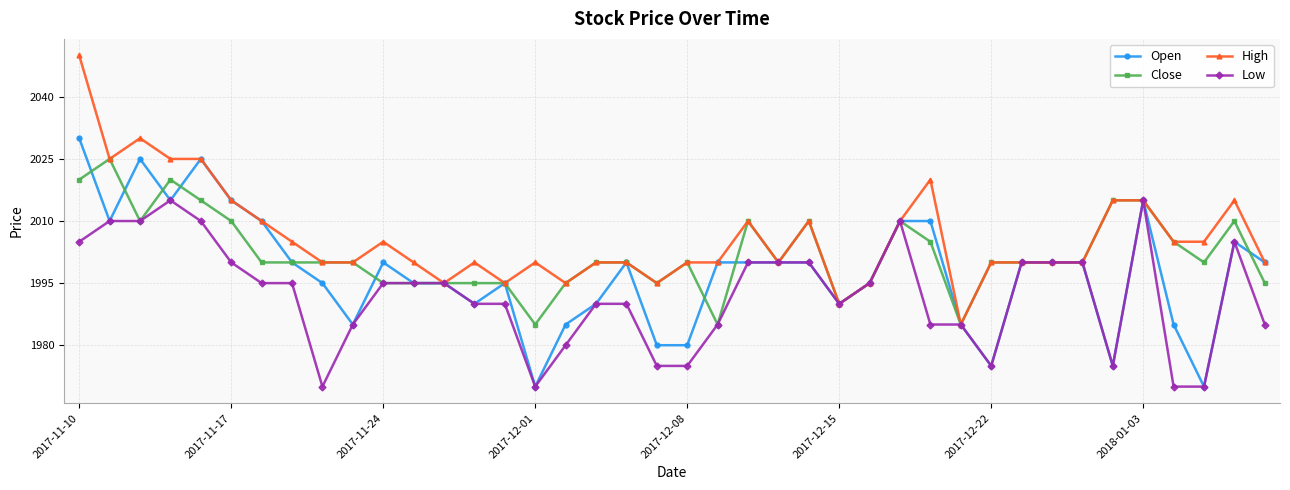

What is the value of the Close point at the 32nd from the left?

2000